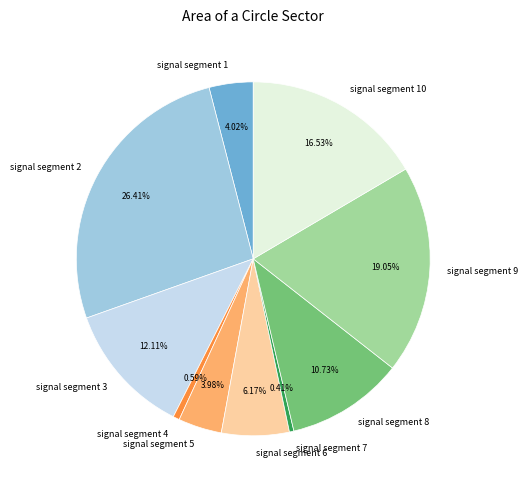

How many segments does this pie chart have?

10